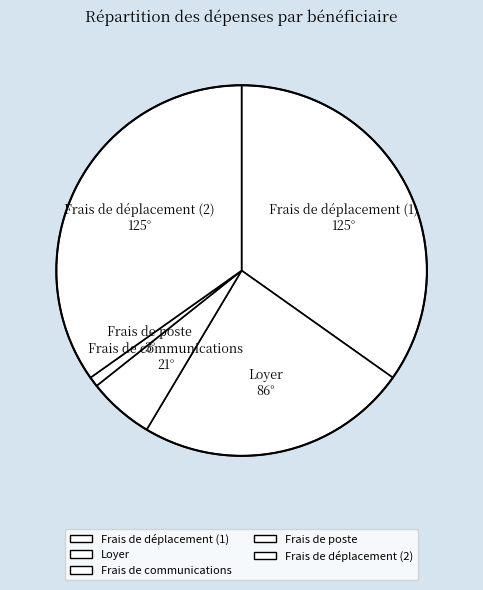

Combined, do Frais de déplacement (2) and Frais de poste account for over 50%?

No